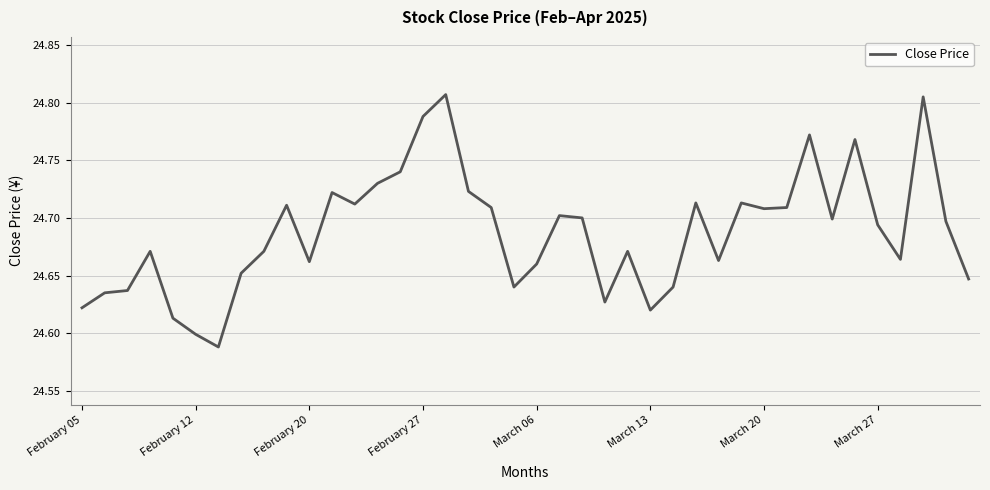

How many distinct data groups are displayed?

1